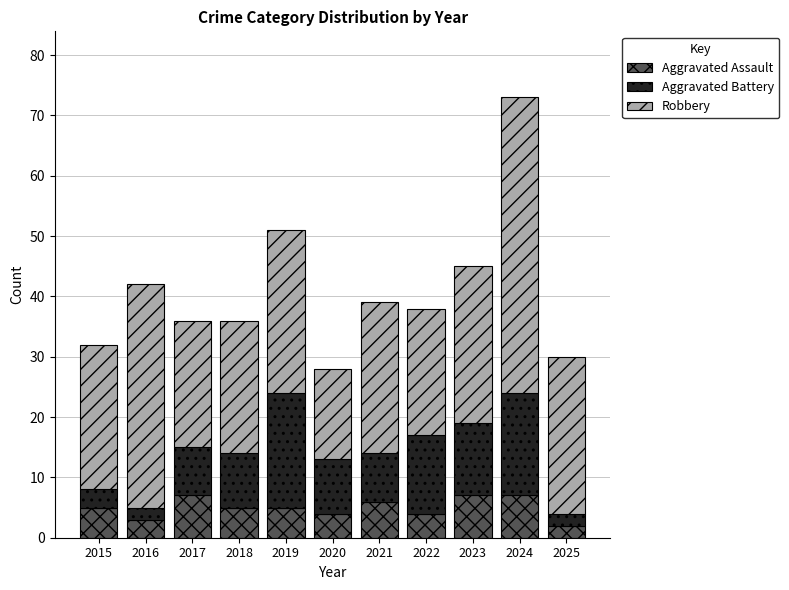

At which category is the sum across all series the highest?

2024